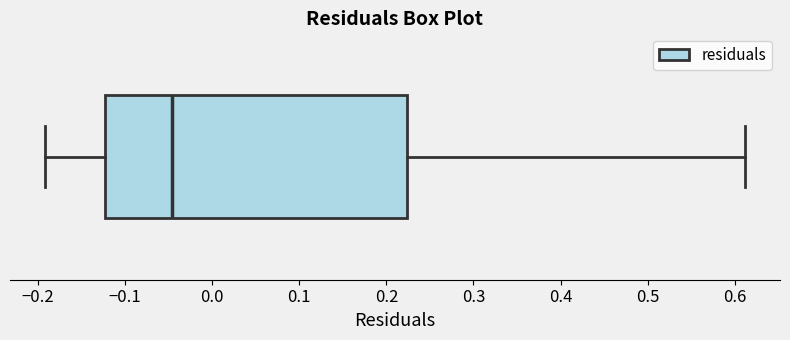

Read this box plot against the x-axis: the position of the median line, the range covered by the box, and the ends of both whiskers. The values are not printed on the chart, so give them approximately, as read against the axis.

median -0.05, box -0.12 to 0.22, whiskers -0.19 to 0.61